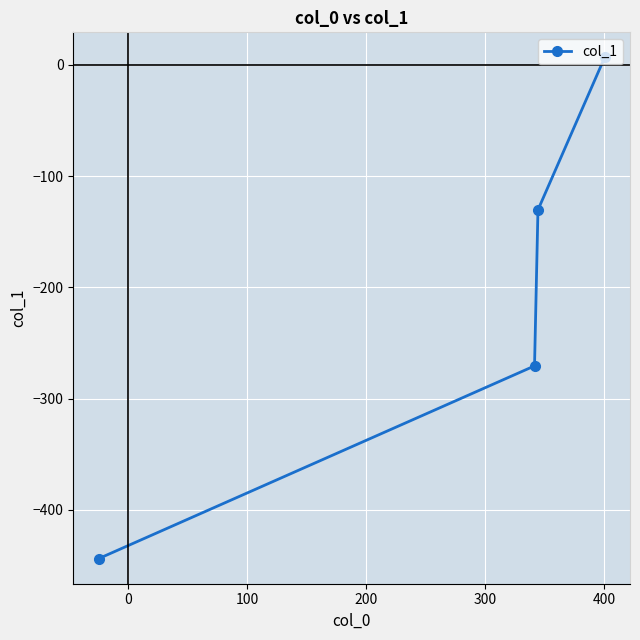

What is the difference between the second highest and second lowest values?

140.2